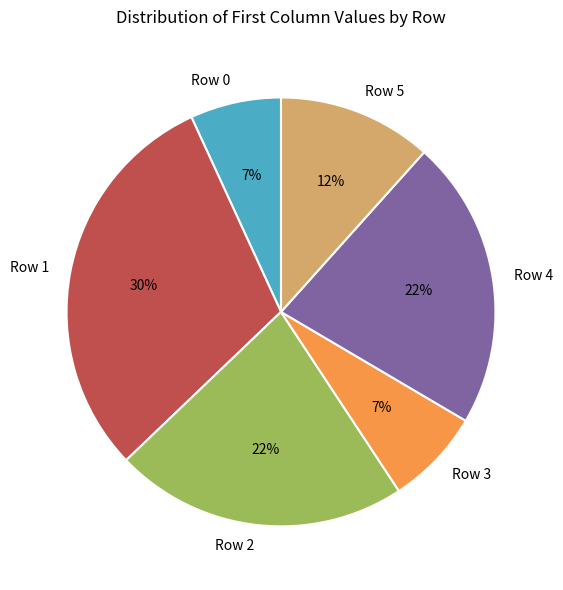

Which category has the biggest portion of the pie?

Row 1